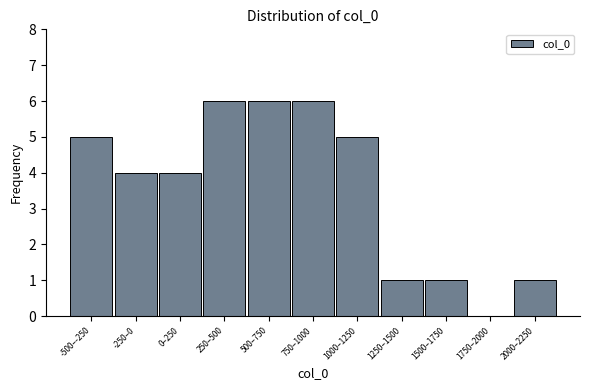

Reading right to left, list all the values displayed in this chart.

2000–2250=1	1750–2000=0	1500–1750=1	1250–1500=1	1000–1250=5	750–1000=6	500–750=6	250–500=6	0–250=4	-250–0=4	-500–-250=5